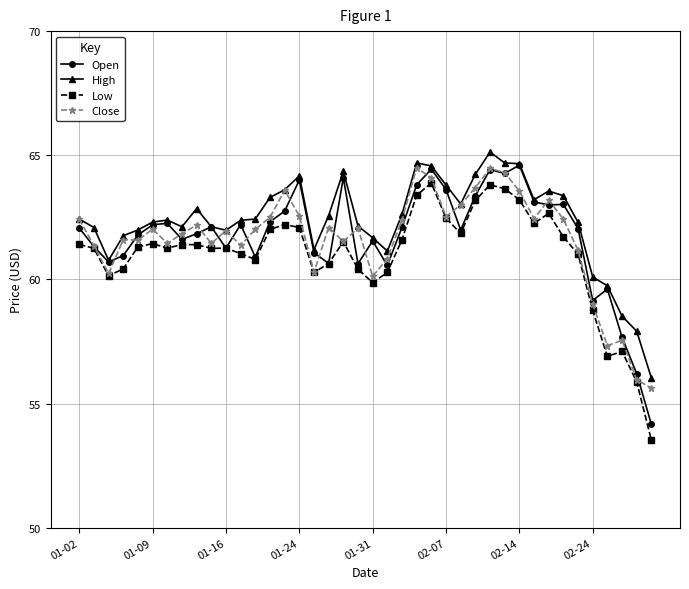

True or false: Low has more than 1 interior local peaks.

True